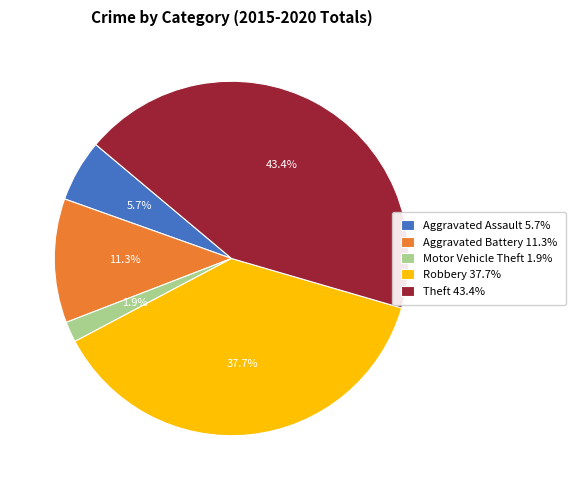

Does any single category account for the majority?

No